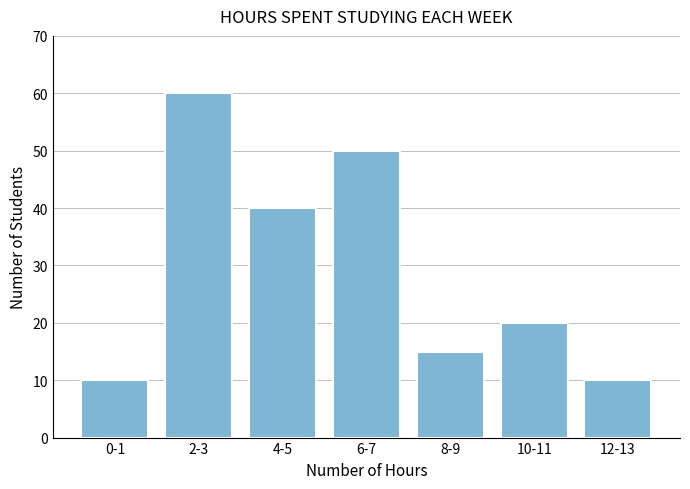

Reading right to left, extract all data points from this chart.

12-13=10	10-11=20	8-9=15	6-7=50	4-5=40	2-3=60	0-1=10